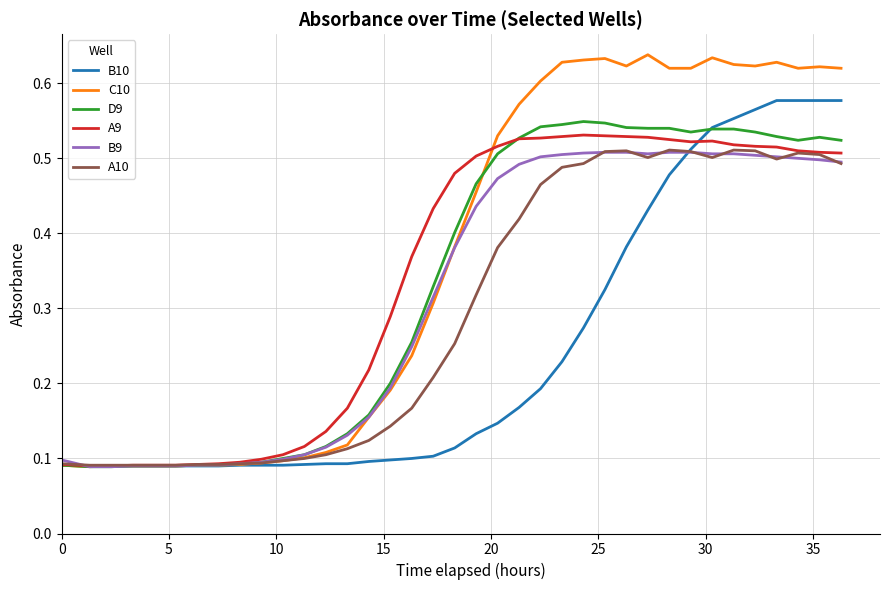

How many lines are shown in the chart?

6